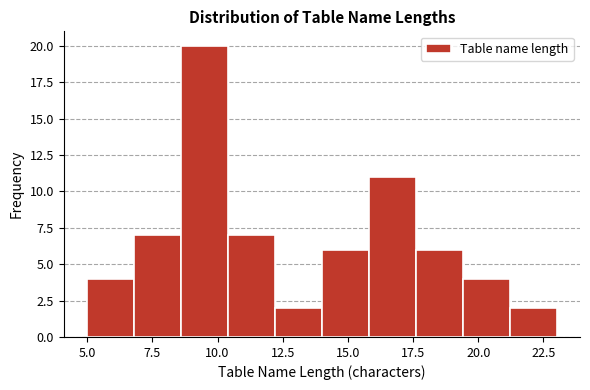

Around what value on the x-axis is the tallest bar? Give the approximate position of its centre, as read against the axis.

9.5